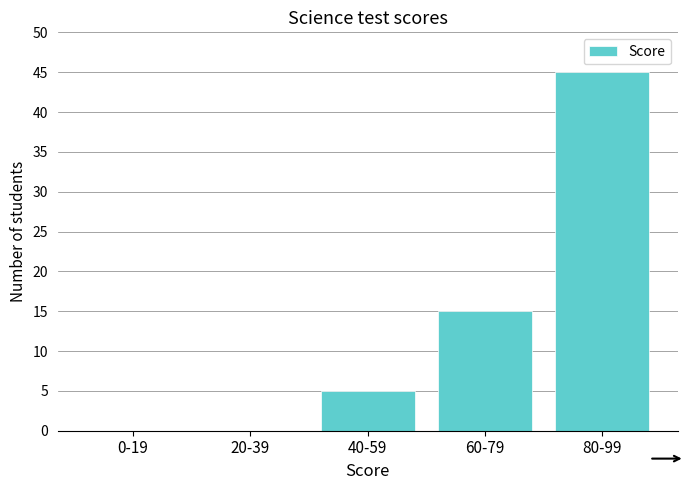

Reading right to left, what are all the values shown in this chart?

80-99=45	60-79=15	40-59=5	20-39=0	0-19=0